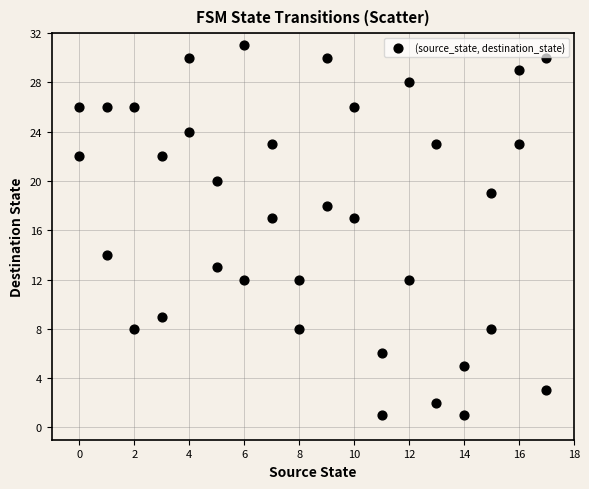

What is the range of X values (max minus min)?

17